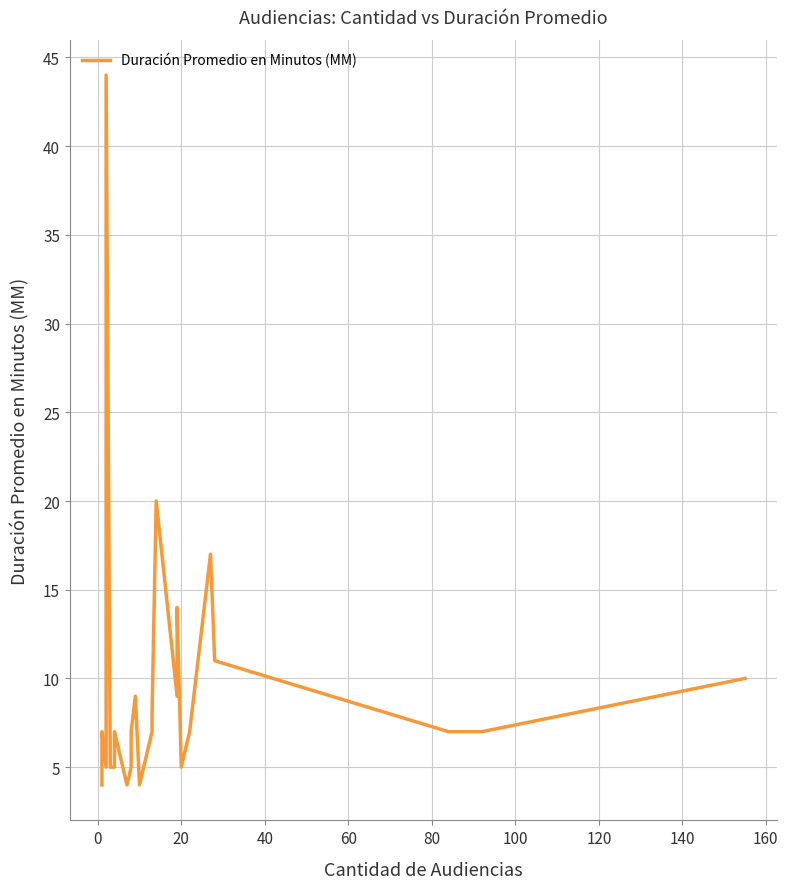

Reading right to left, extract all data points from this chart.

10	7	7	11	17	7	5	14	9	20	8	7	7	4	9	7	5	4	6	7	5	5	44	7	5	7	7	6	6	5	4